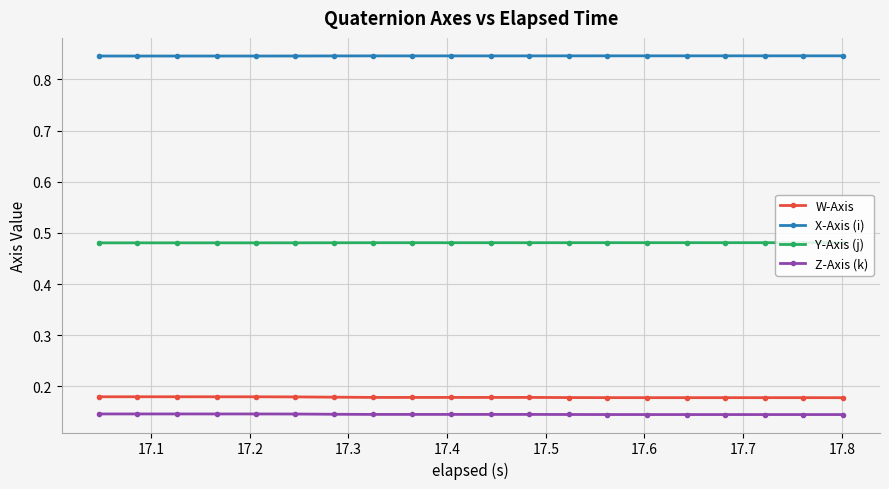

Which series has the largest total across all categories?

X-Axis (i)